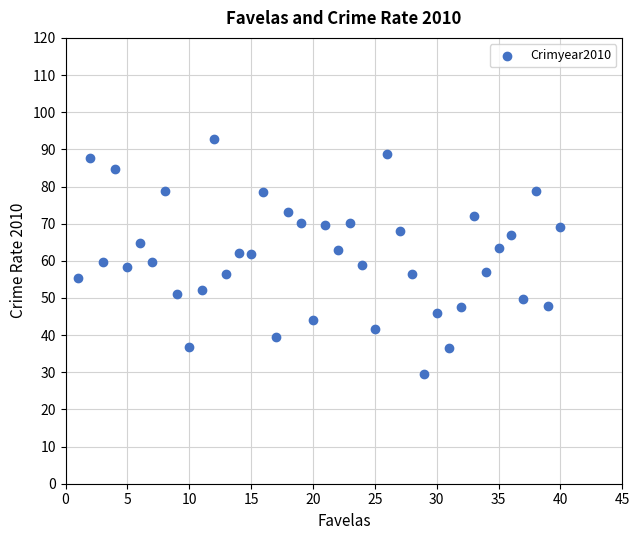

What is the range of Y values (max minus min)?

63.5